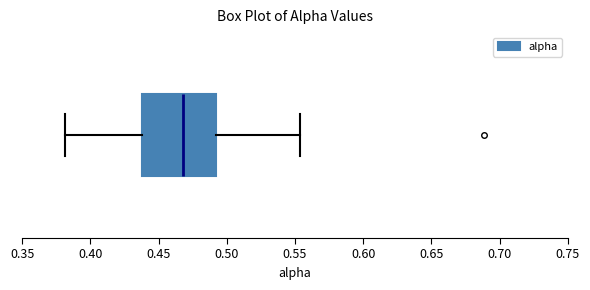

Where does the left whisker of the box end on the x-axis? The values are not printed on the chart, so give them approximately, as read against the axis.

0.380